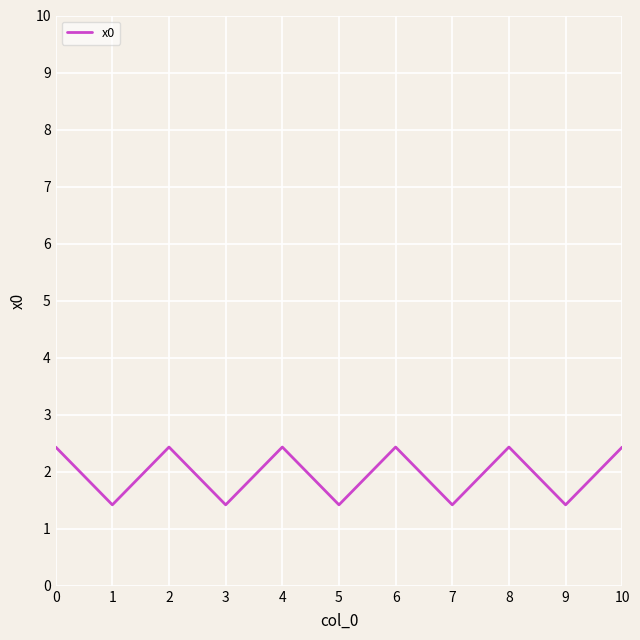

What is the change in value from 3 to 10?

+1.0